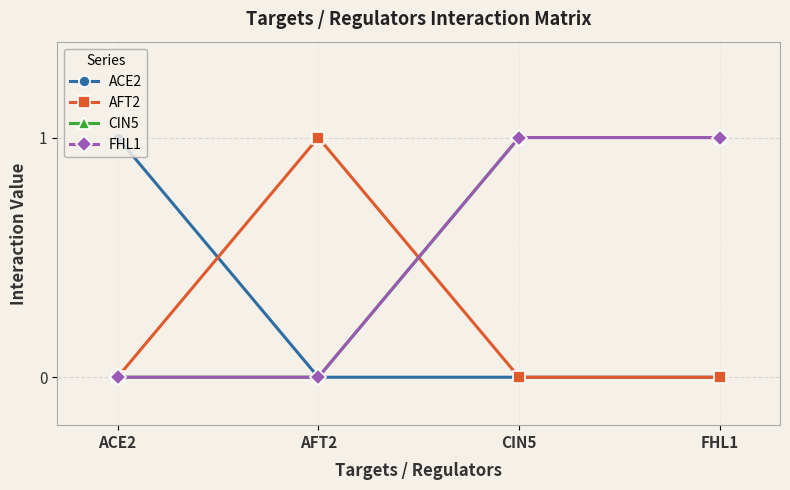

Does the chart have visible grid lines?

Yes